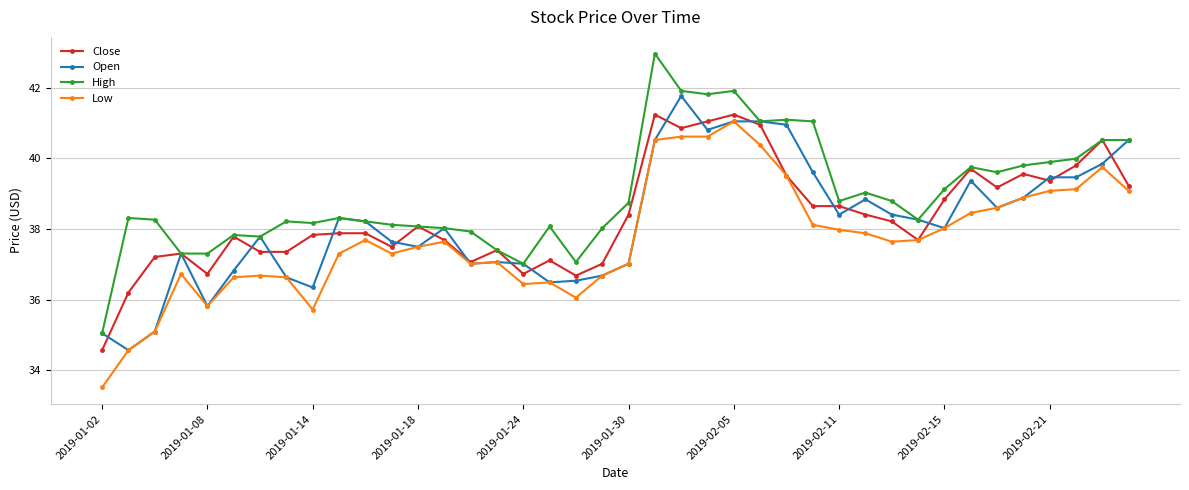

What are all the series names shown in the legend?

Close, Open, High, Low